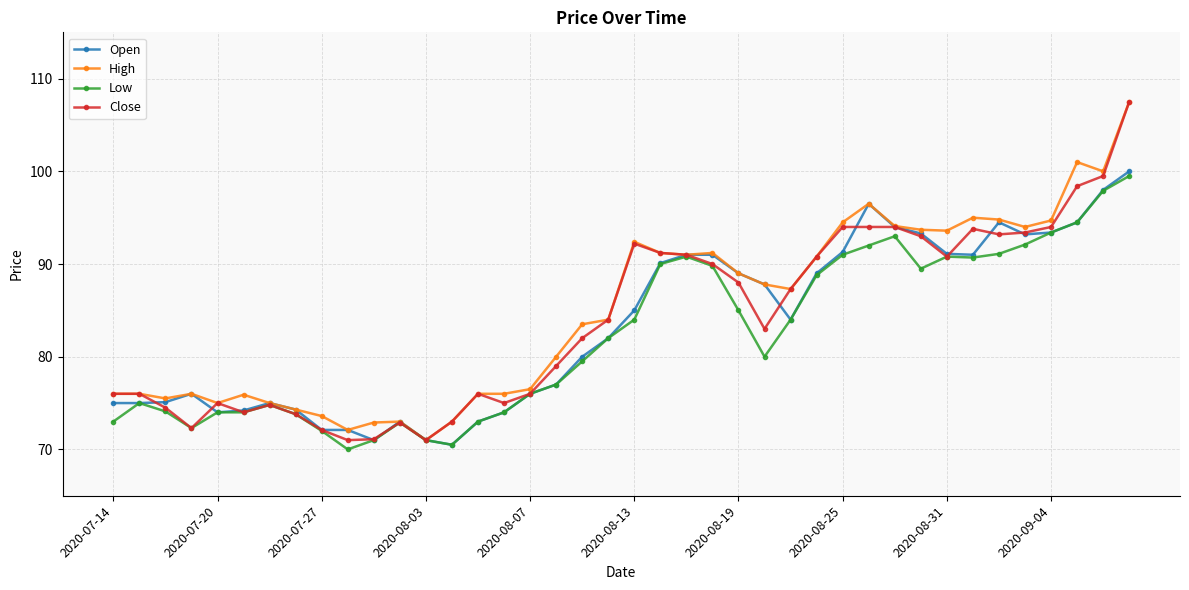

How many lines are shown in the chart?

4